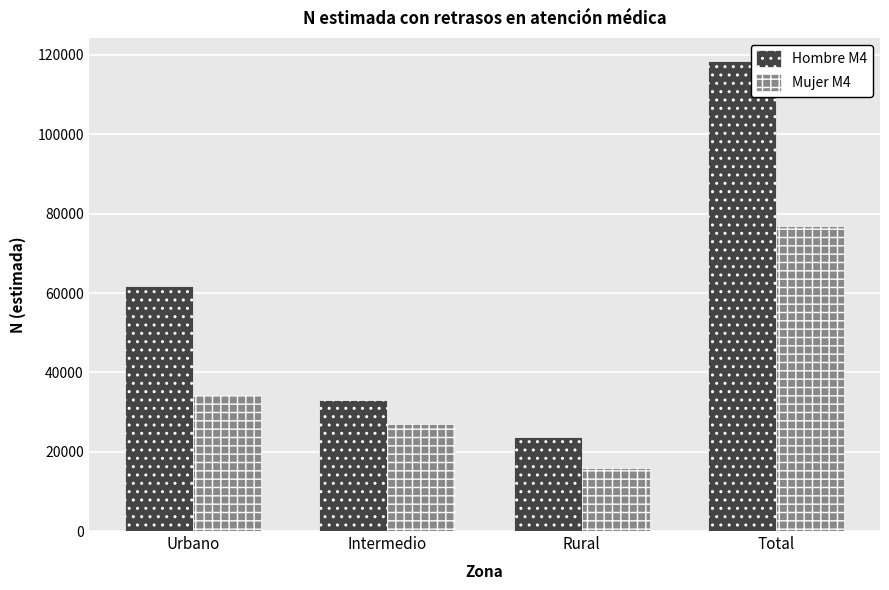

What is the difference between the maximum and minimum values in the Hombre M4 series?

94787